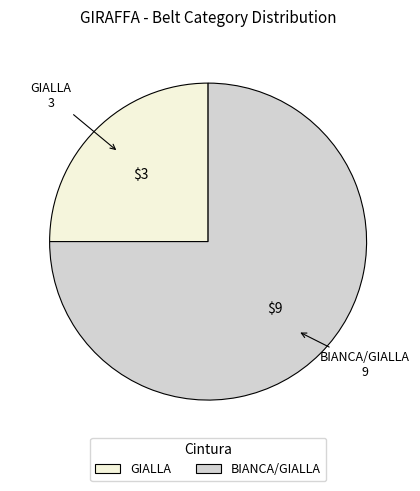

Which category has the smallest portion of the pie?

GIALLA